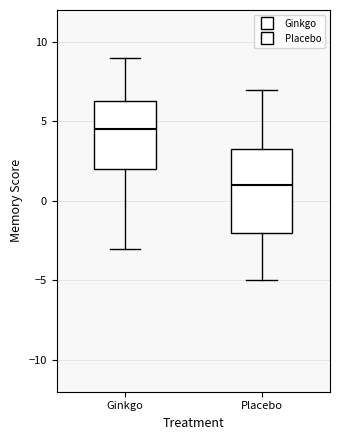

Where does the lower whisker of the box for Placebo end on the y-axis? The values are not printed on the chart, so give them approximately, as read against the axis.

-5.0